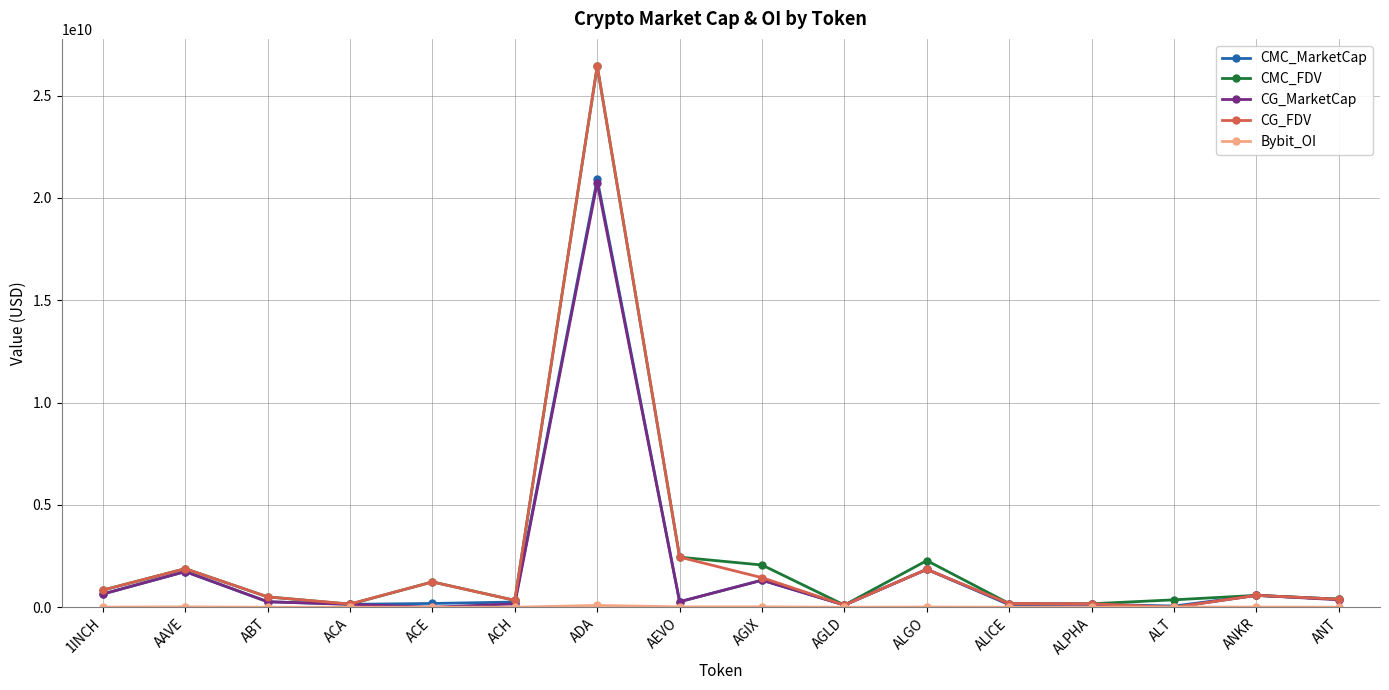

Is this an area chart (filled region under the line)?

No